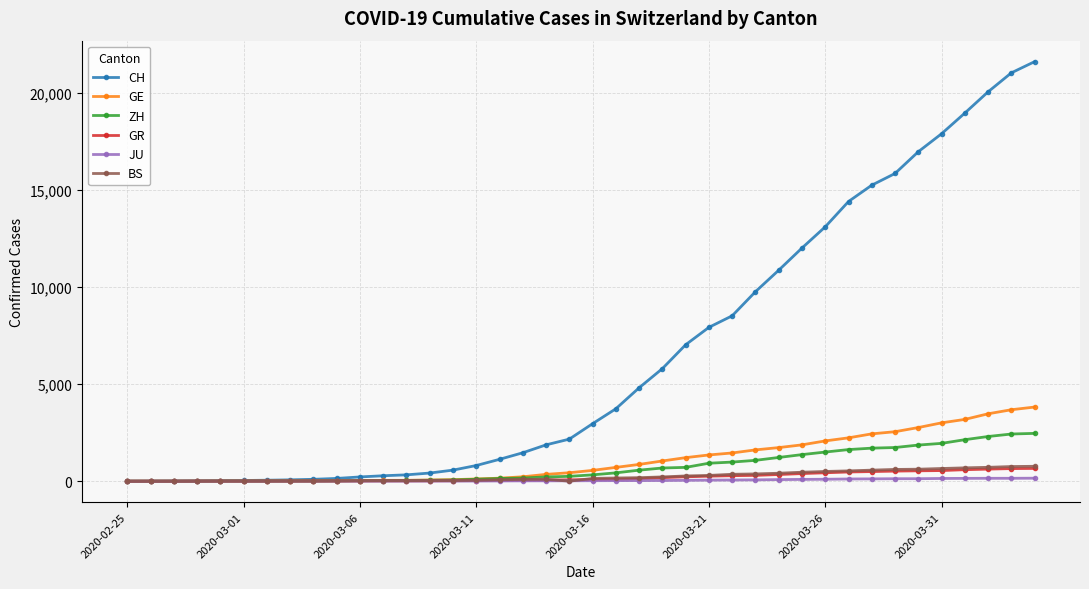

What is the maximum value shown in the chart?

21593